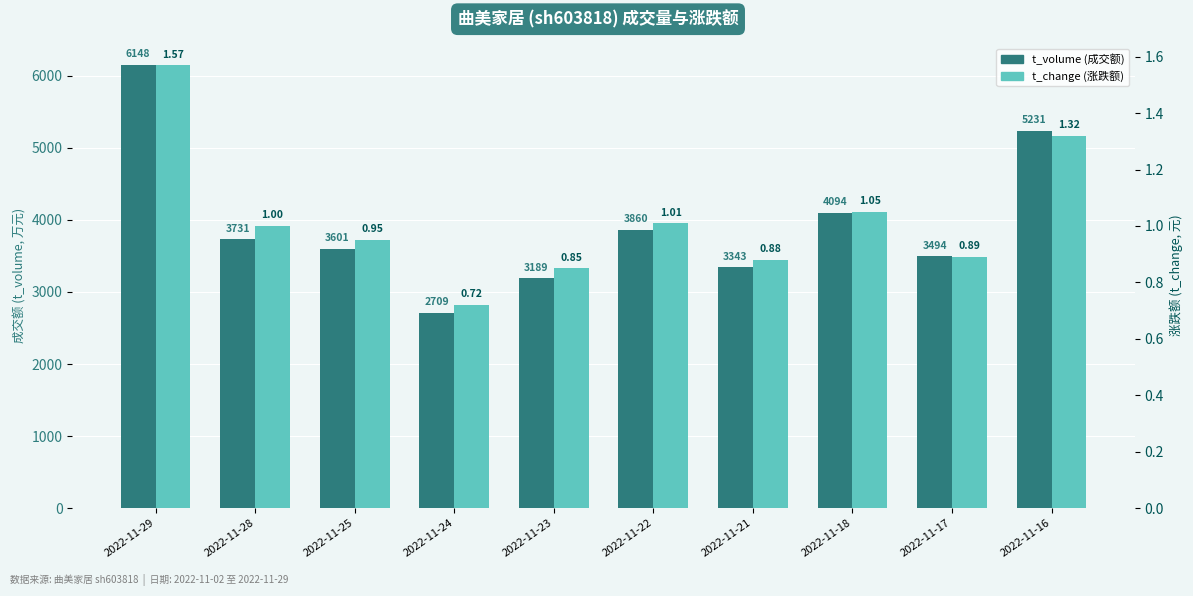

At which label does t_change first exceed 1?

2022-11-29